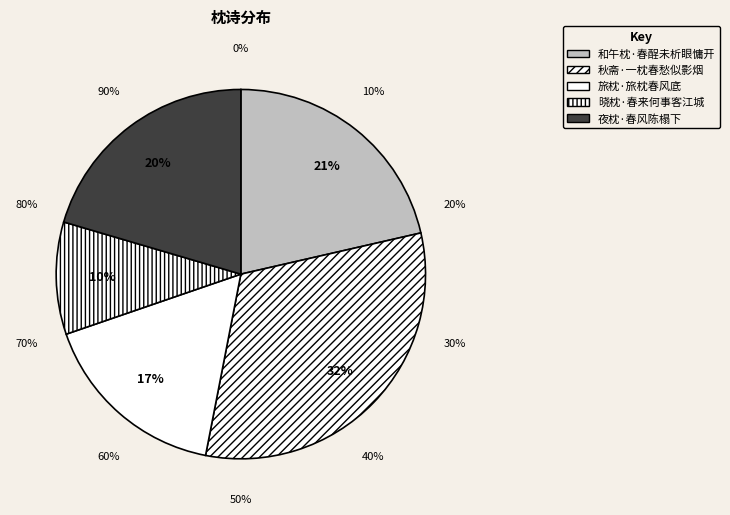

Does 夜枕·春风陈榻下 account for over 50% of the chart?

No